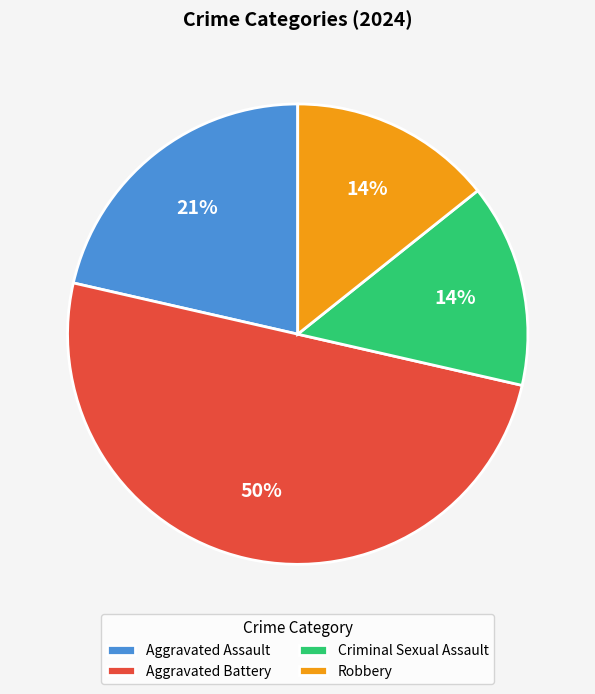

Which has a higher value, Aggravated Battery or Criminal Sexual Assault?

Aggravated Battery